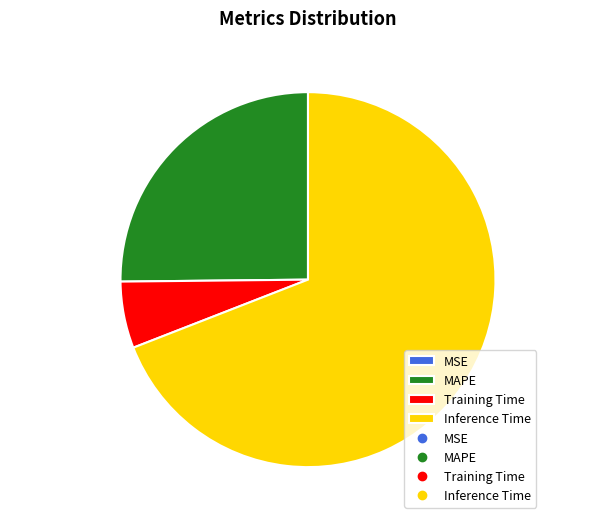

Which has a higher value, Inference Time or Training Time?

Inference Time